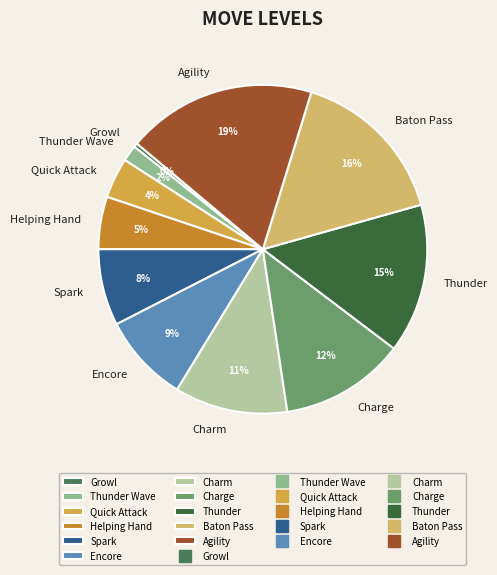

Is Quick Attack the majority of the pie?

No